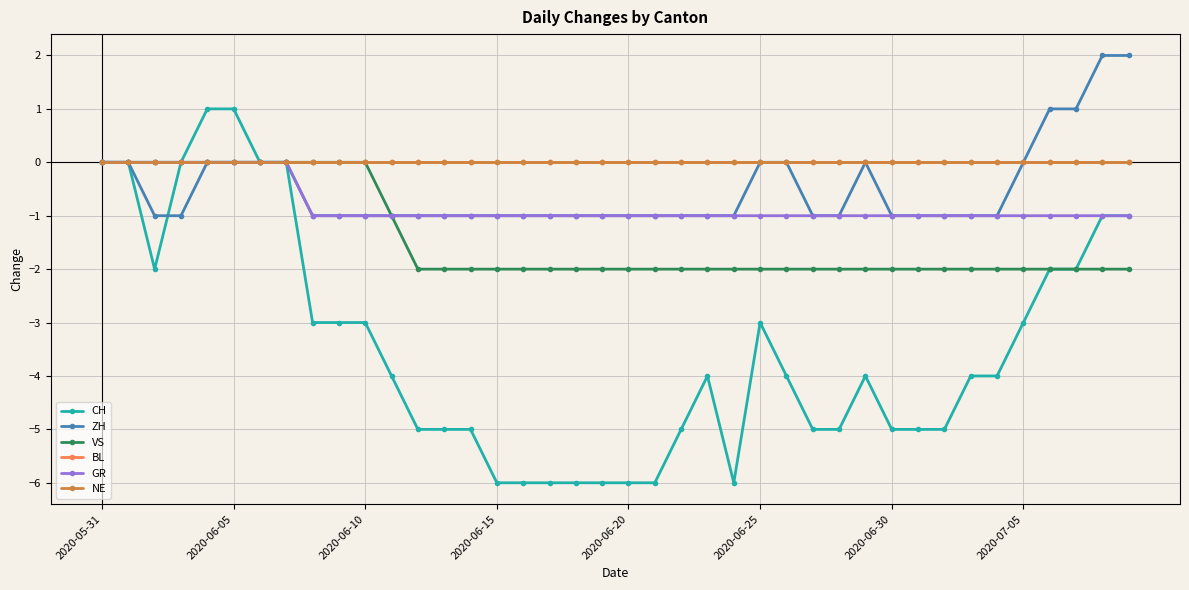

Does the chart have visible grid lines?

Yes